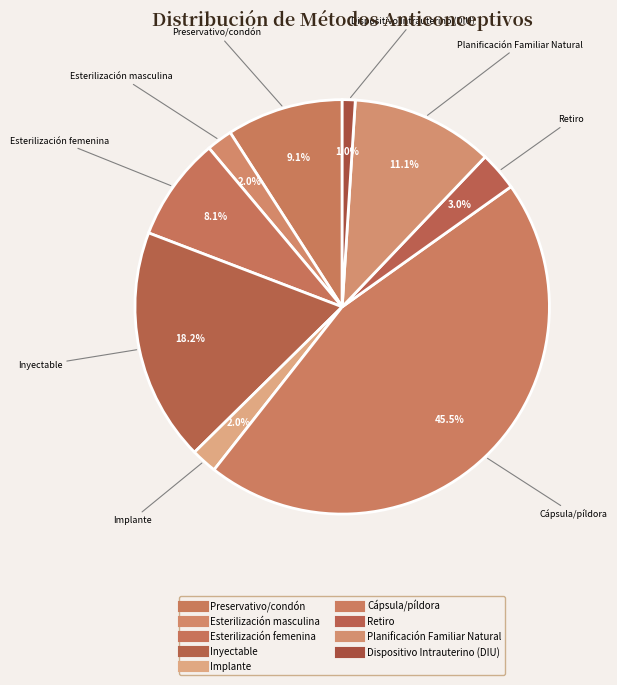

To the nearest percent, what is the average slice percentage?

11%